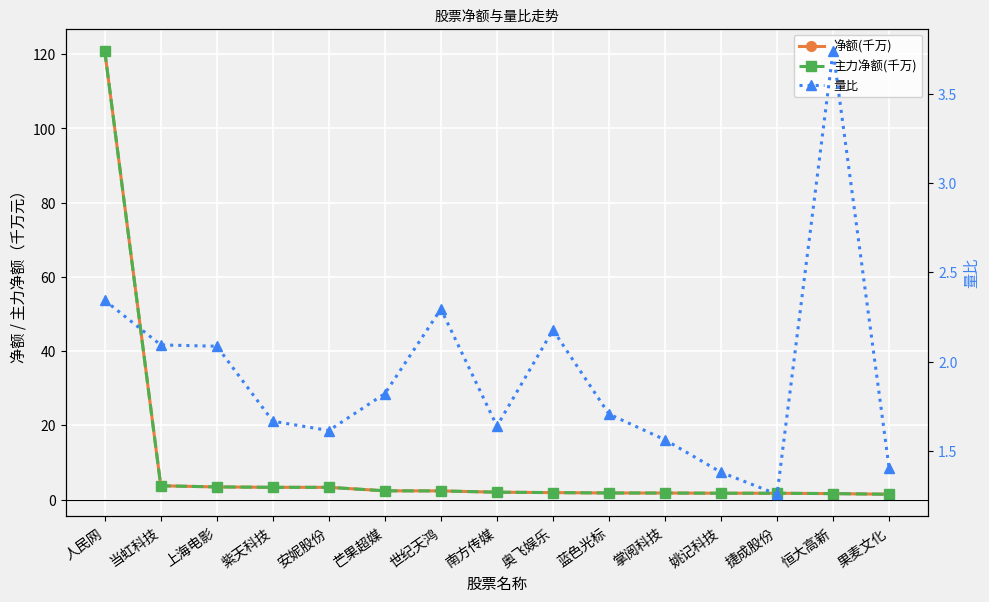

What is the label of the 13th point from the right?

上海电影